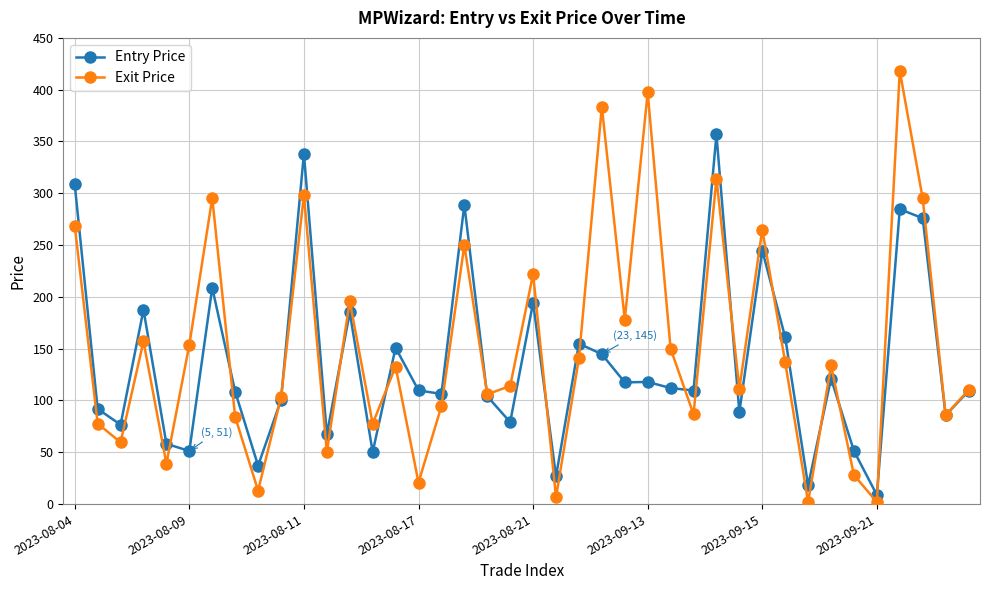

True or false: Entry Price and Exit Price cross at least once.

True